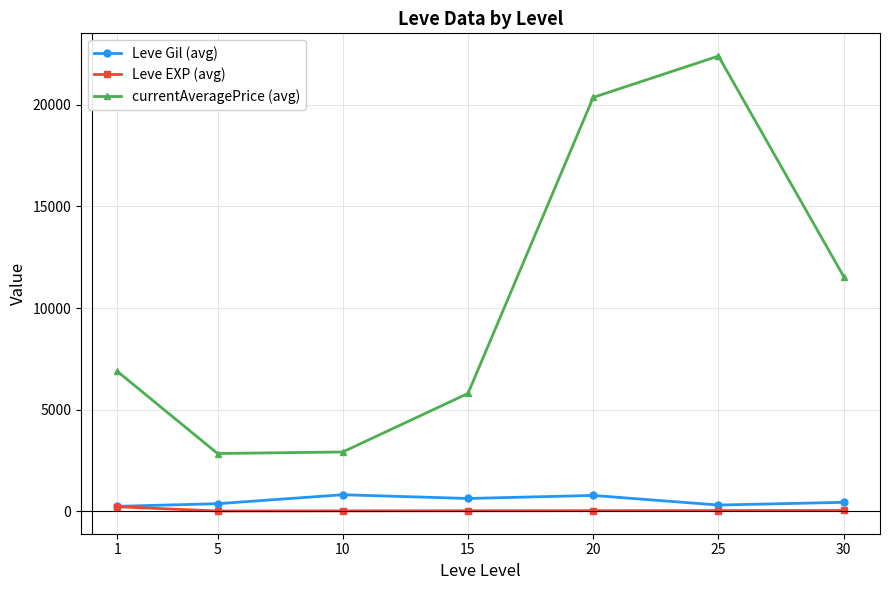

Which series has the widest spread of values?

currentAveragePrice (avg)